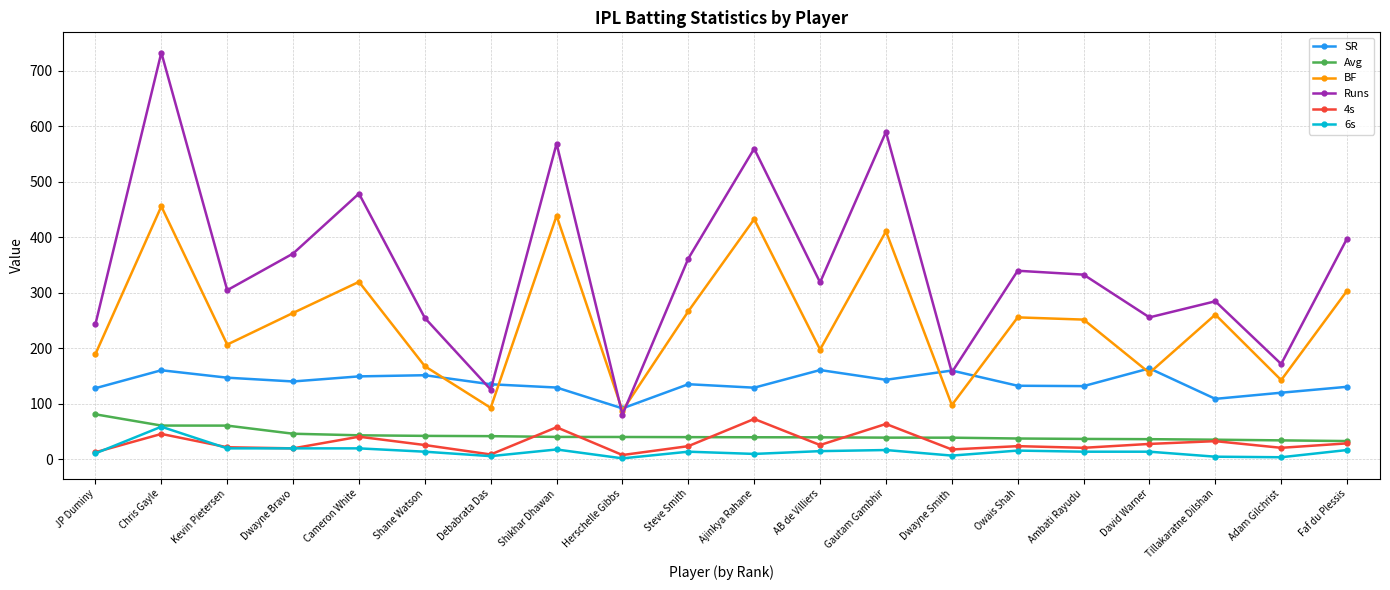

What is the difference between the maximum and minimum values in the Runs series?

652.0